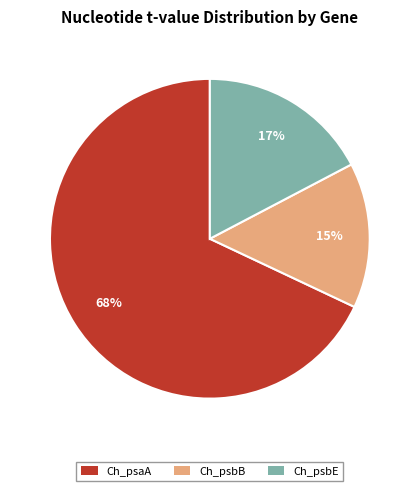

Which has a higher value, Ch_psaA or Ch_psbB?

Ch_psaA